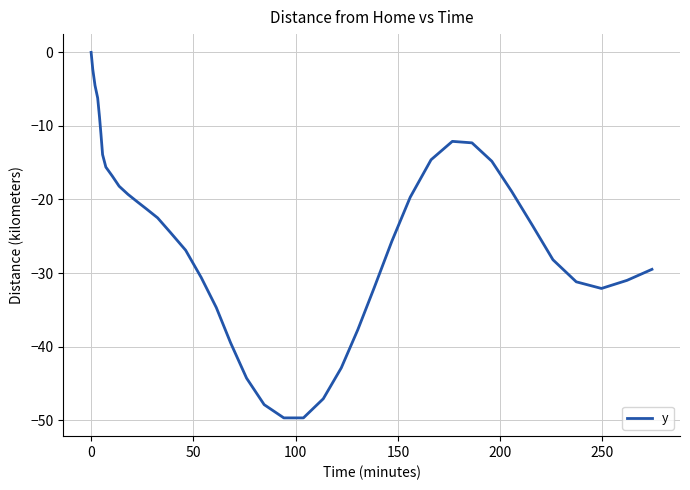

What is the difference between the maximum and minimum values?

49.7